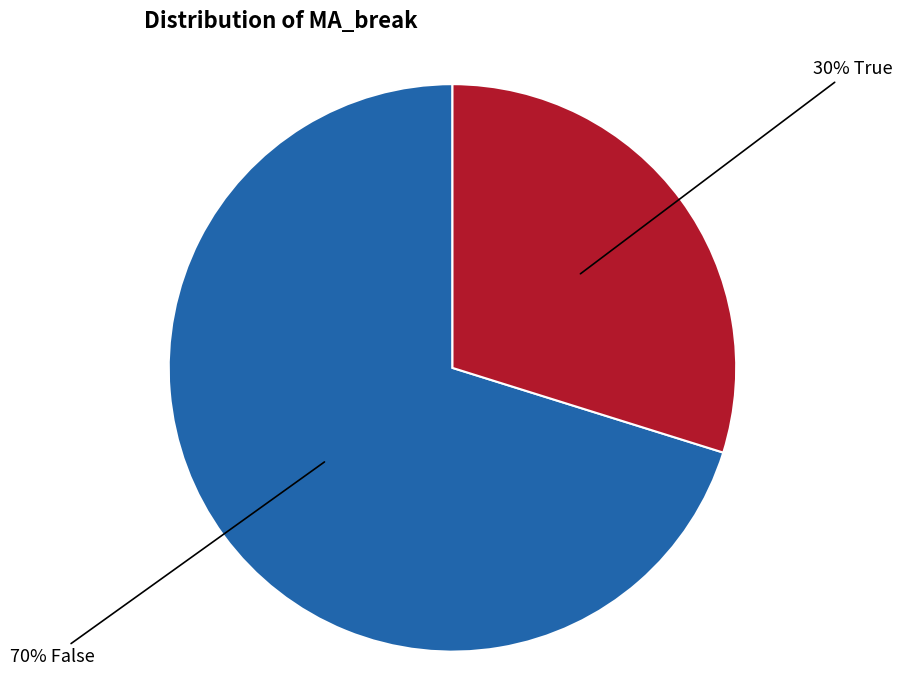

Is there a majority slice in this chart?

Yes